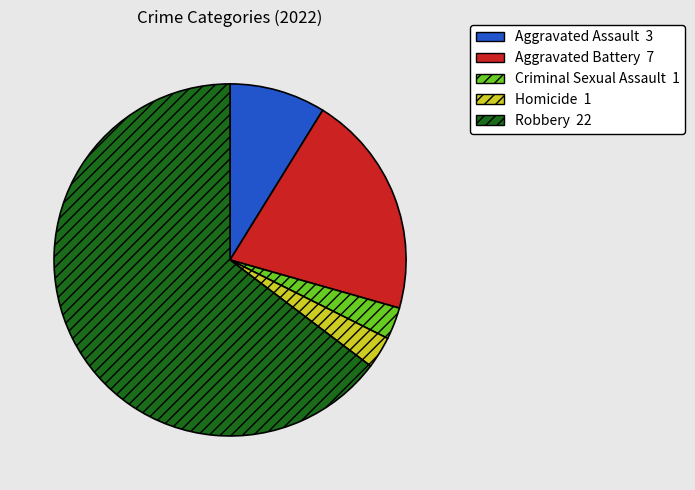

Which has a higher value, Aggravated Assault or Homicide?

Aggravated Assault